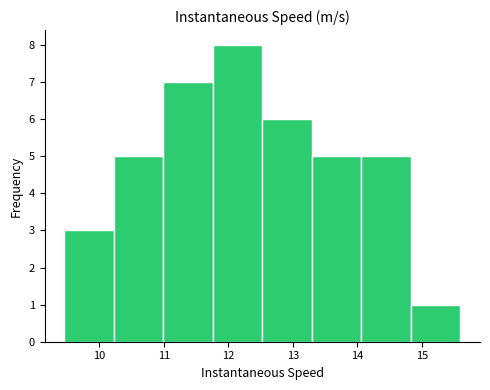

Reading left to right, transcribe this chart: for each bar, give the range it covers on the x-axis and its height. Neither the bar edges nor the heights are printed on the chart, so give them approximately, as read against the axes.

9.5 to 10.2: 3
10.2 to 11.0: 5
11.0 to 11.8: 7
11.8 to 12.5: 8
12.5 to 13.3: 6
13.3 to 14.1: 5
14.1 to 14.8: 5
14.8 to 15.6: 1